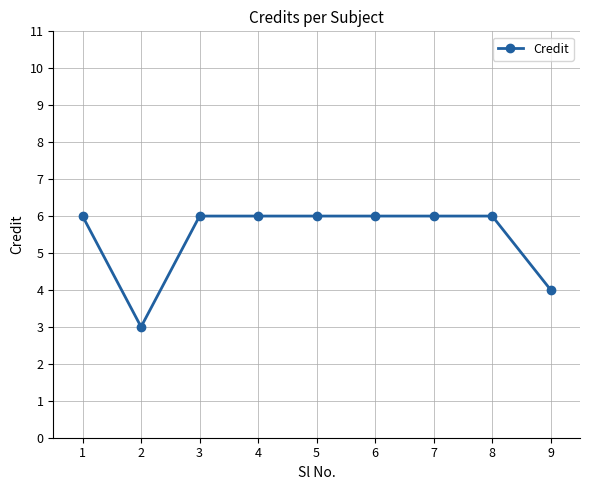

What is the ratio of the value at 6 to the value at 7?

1.0